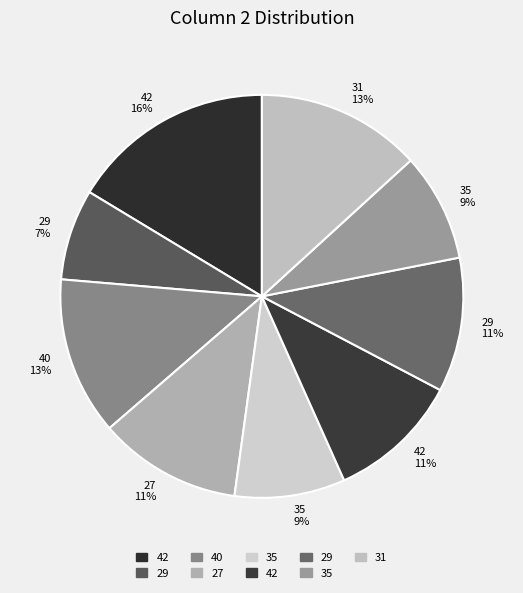

Rank the categories by value from highest to lowest.

42, 31, 40, 27, 29, 42, 35, 35, 29